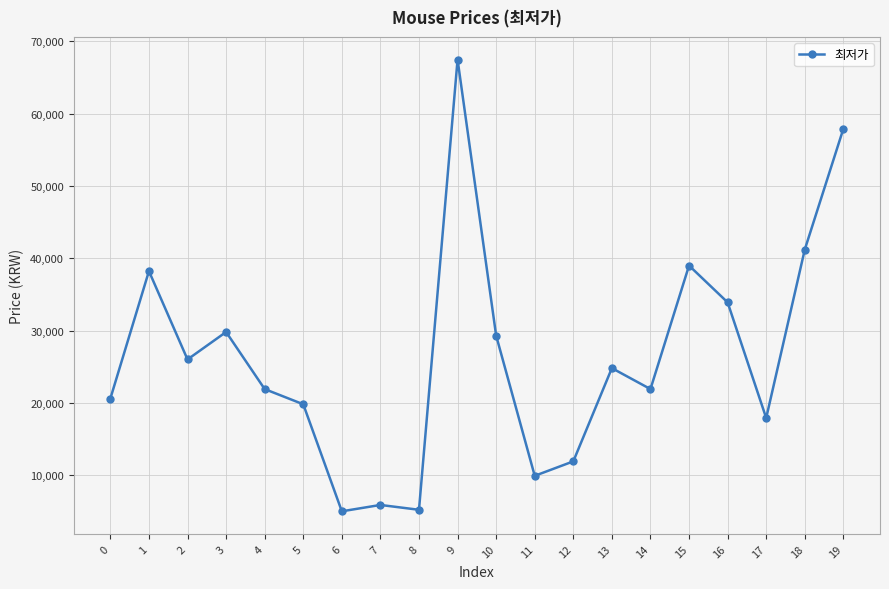

True or false: the data has more than 0 interior local peaks.

True